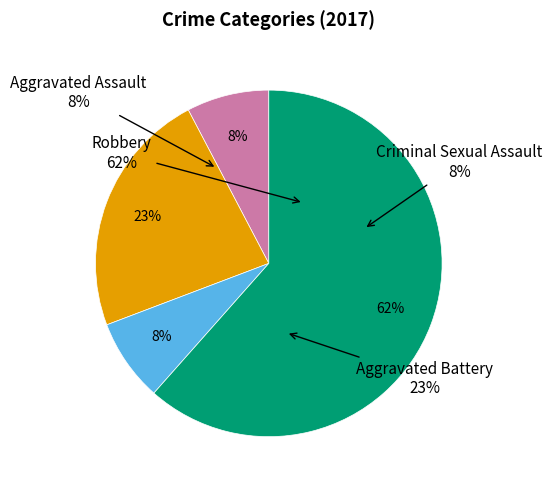

Does Robbery represent more than half of the total?

Yes